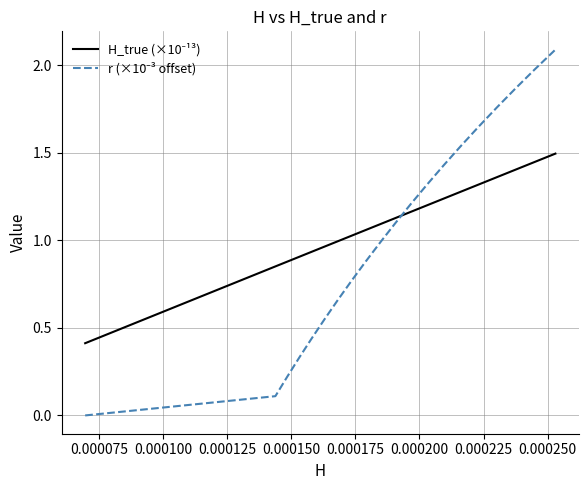

Count the number of categories in the chart.

20